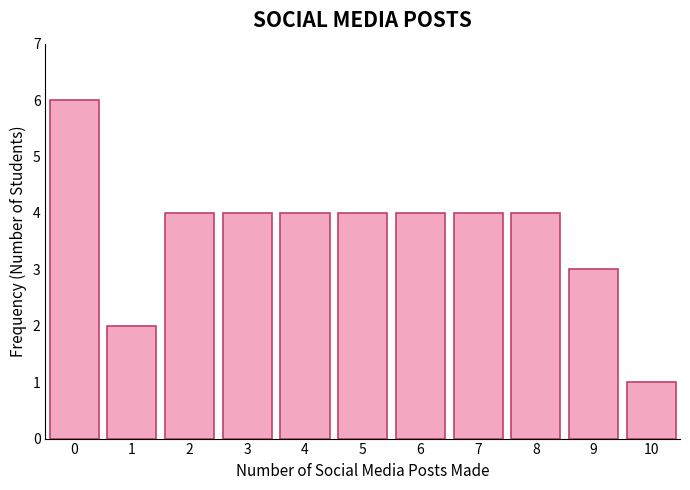

Reading left to right, list all the values displayed in this chart.

6	2	4	4	4	4	4	4	4	3	1